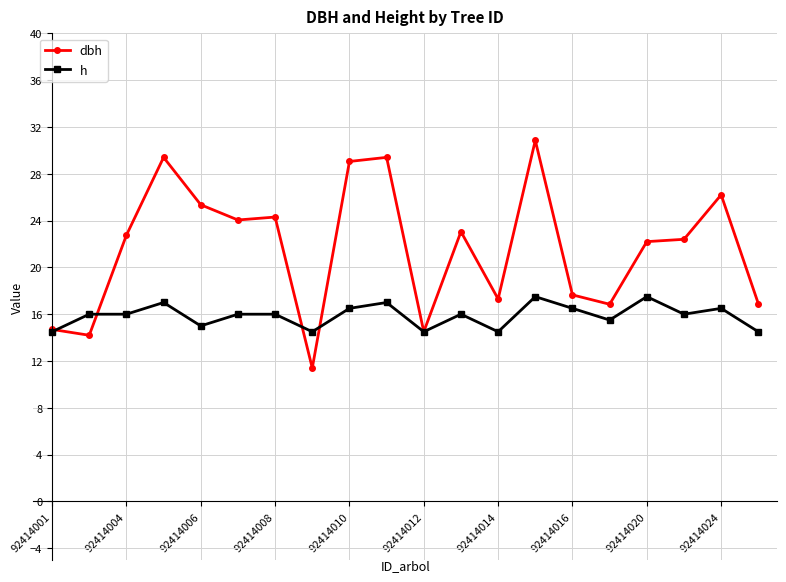

How many series are shown in this chart?

2